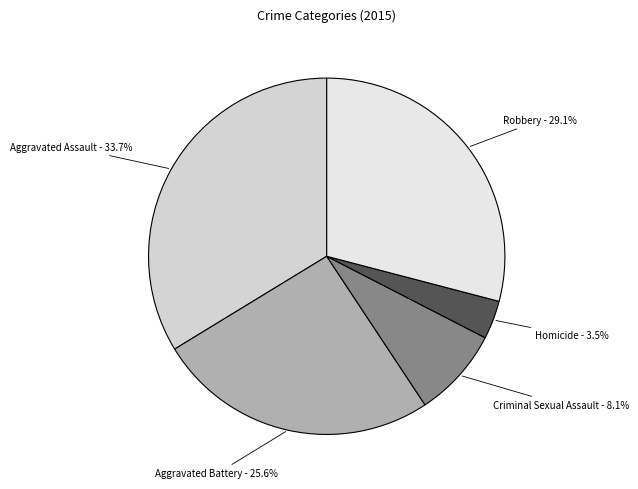

Is there any slice that represents more than half of the pie?

No